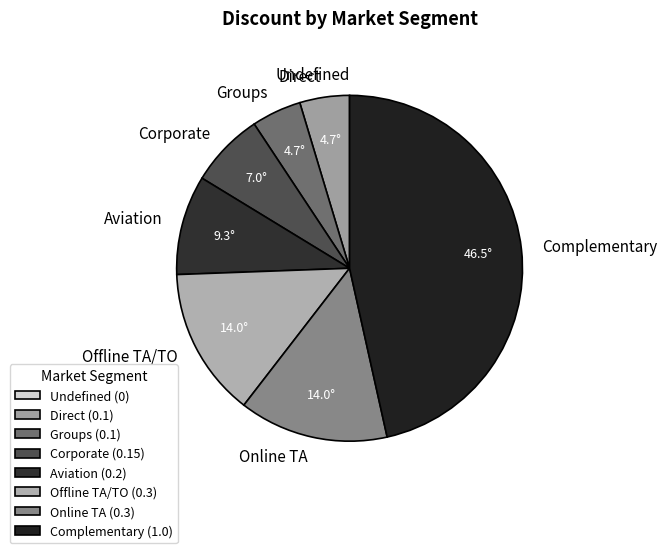

Between Corporate and Online TA, which is larger?

Online TA